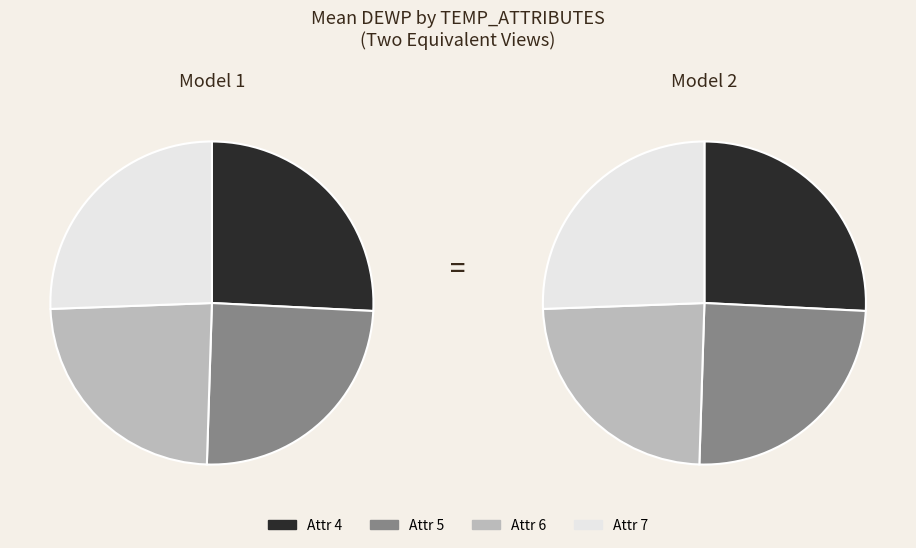

Approximately how many times larger is the value at 6 compared to 6?

0.9